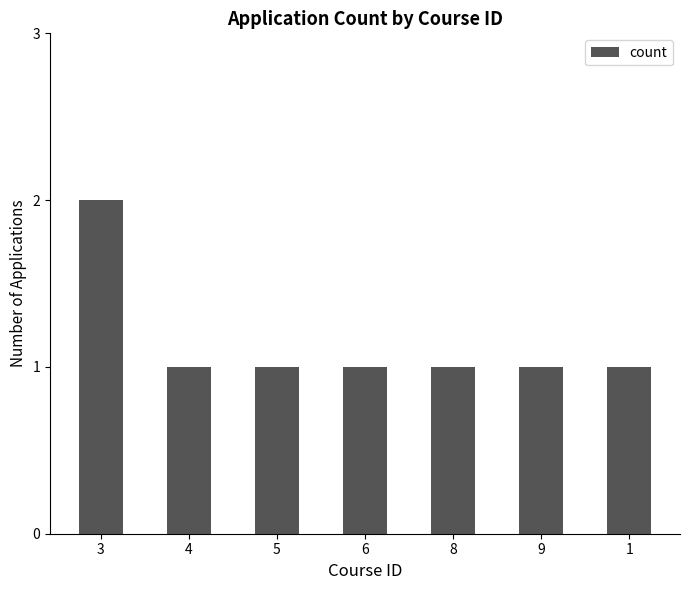

What is the sum of the values at 1 and 9?

2